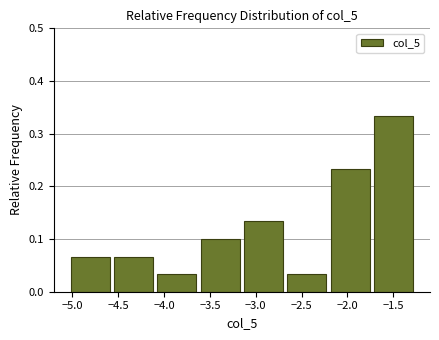

Over which range of the x-axis is the bar tallest?

-1.70 to -1.25